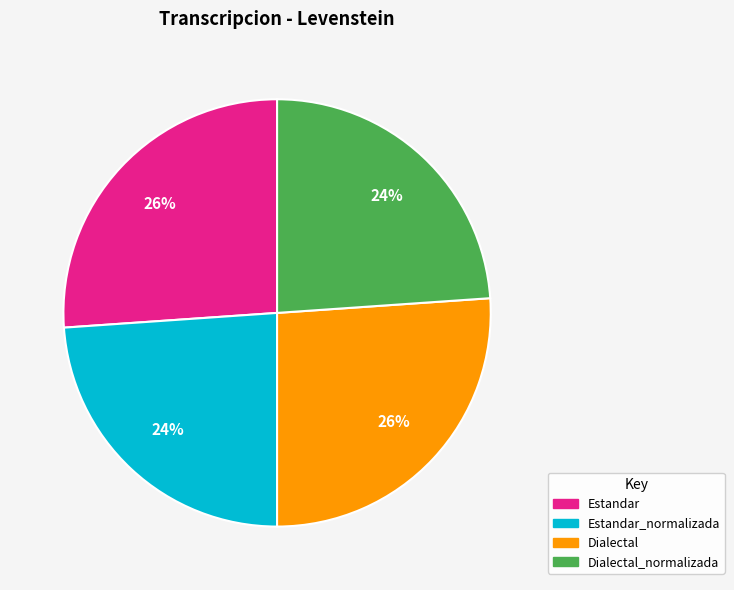

Does any single category account for the majority?

No